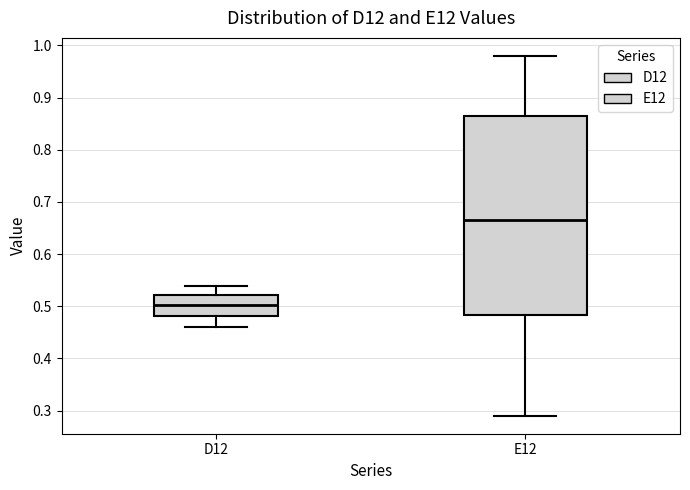

Where is the lower edge of the box for D12 on the y-axis? The values are not printed on the chart, so give them approximately, as read against the axis.

0.48